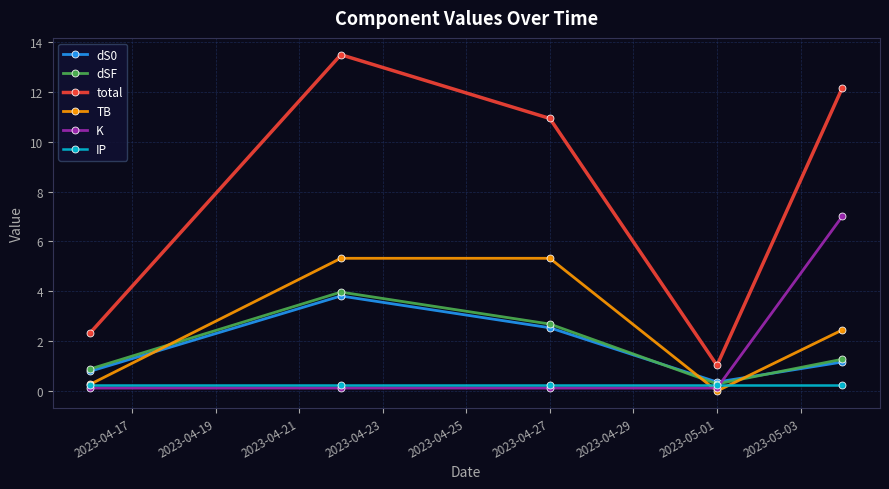

What is the minimum value for dS0?

0.4